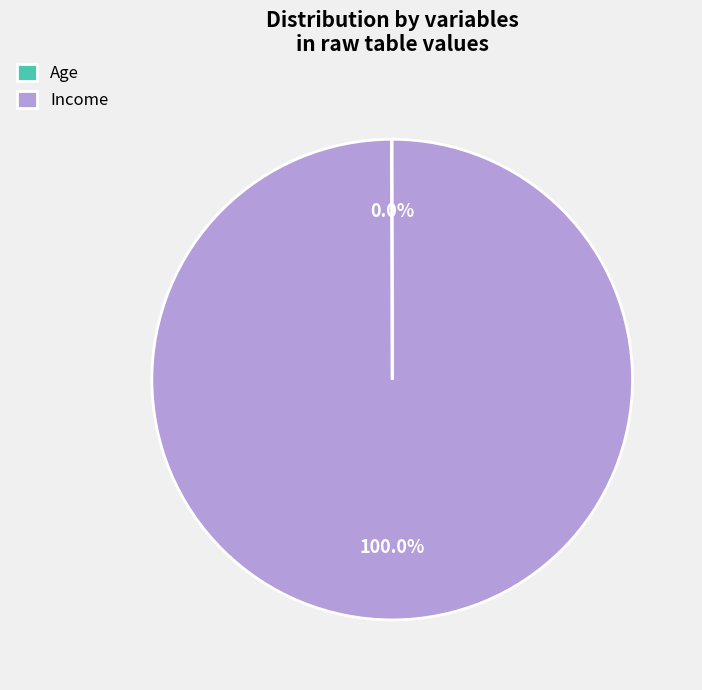

What is the largest slice in the pie chart?

Income